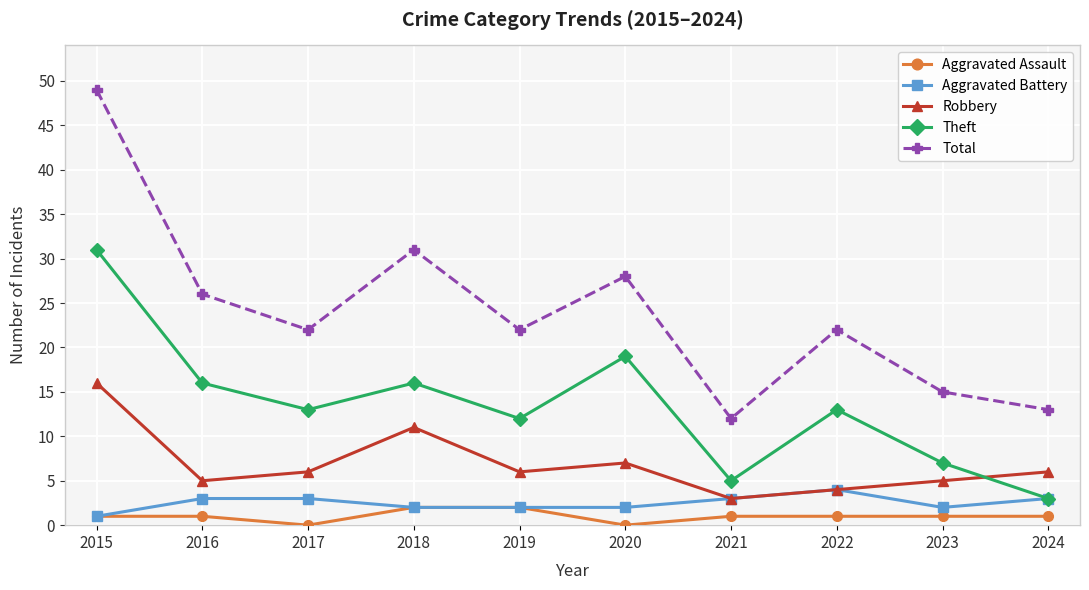

Which label corresponds to the largest value in the chart?

2015